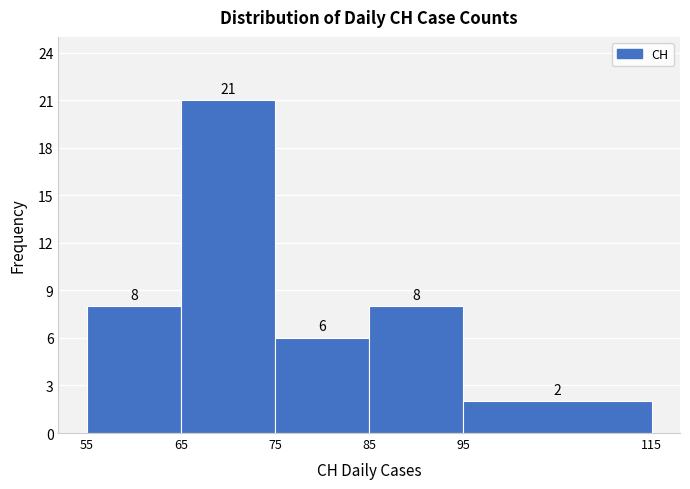

Reading left to right, transcribe this chart: for each bar, give the range it covers on the x-axis and its height.

55 to 65: 8
65 to 75: 21
75 to 85: 6
85 to 95: 8
95 to 115: 2